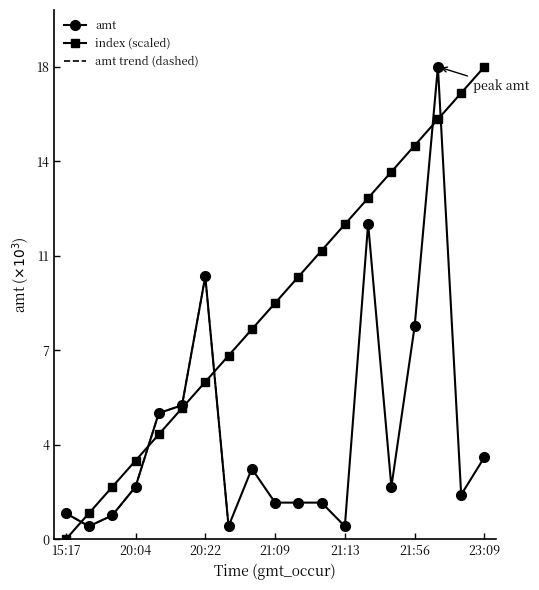

True or false: amt has more than 0 interior local peaks.

True